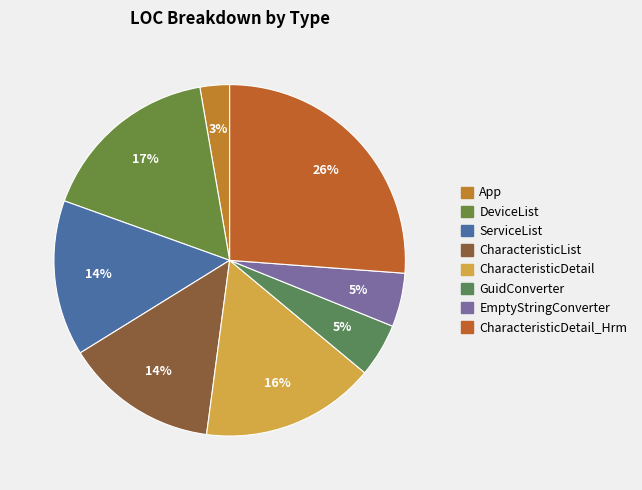

To the nearest percent, what is the difference between the largest and smallest slice percentages?

23%